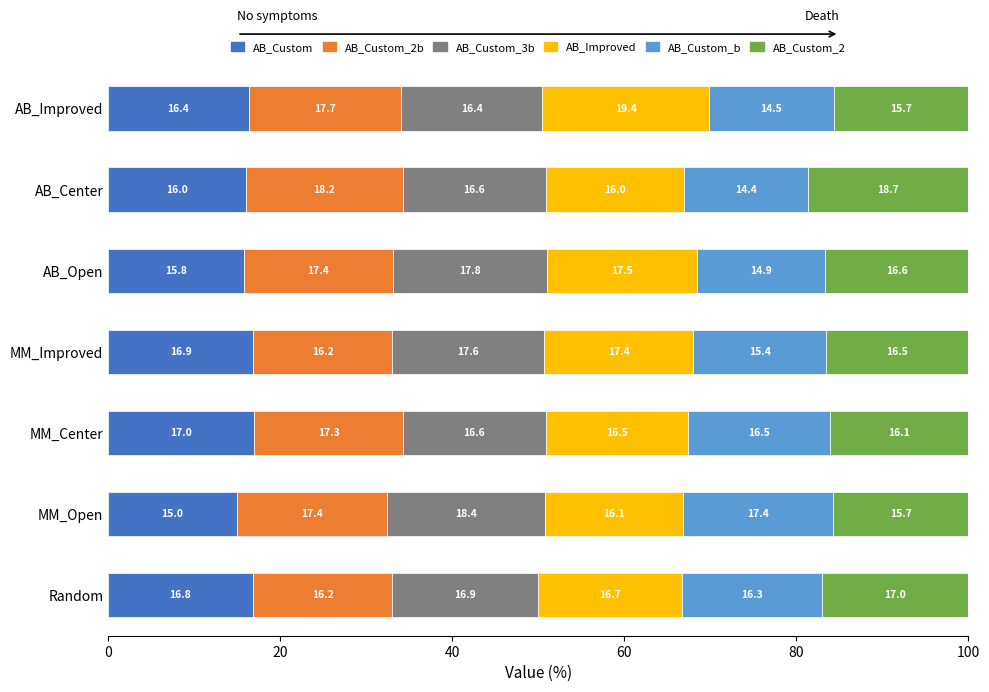

What is the highest value of the AB_Custom series?

17.0